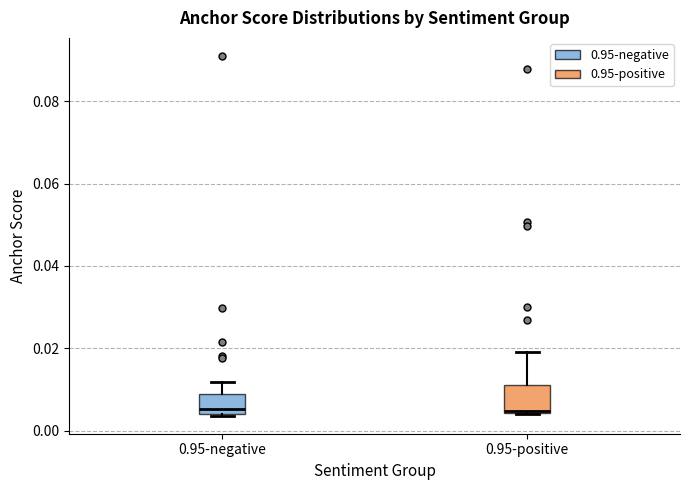

Reading left to right, read every box against the y-axis: the position of its median line, the range the box covers, and the ends of its whiskers. The values are not printed on the chart, so give them approximately, as read against the axis.

0.95-negative: median 0.006, box 0.004 to 0.008, whiskers 0.004 to 0.012
0.95-positive: median 0.004, box 0.004 to 0.010, whiskers 0.004 to 0.020